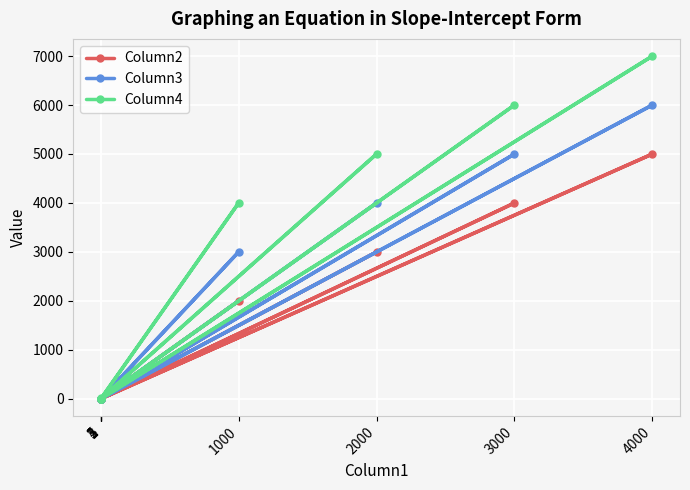

How many data points in Column2 are less than 6?

4